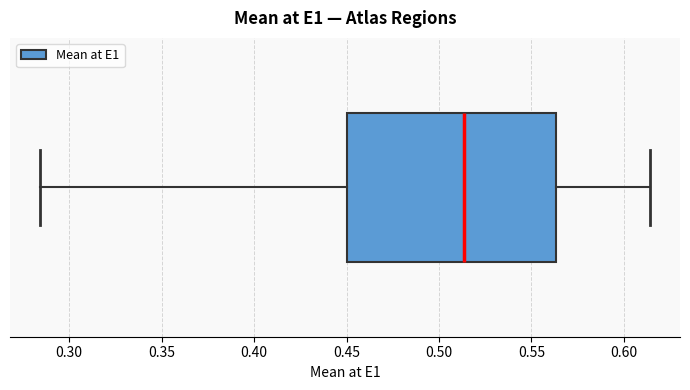

Read this box plot against the x-axis: the position of the median line, the range covered by the box, and the ends of both whiskers. The values are not printed on the chart, so give them approximately, as read against the axis.

median 0.515, box 0.450 to 0.565, whiskers 0.285 to 0.615